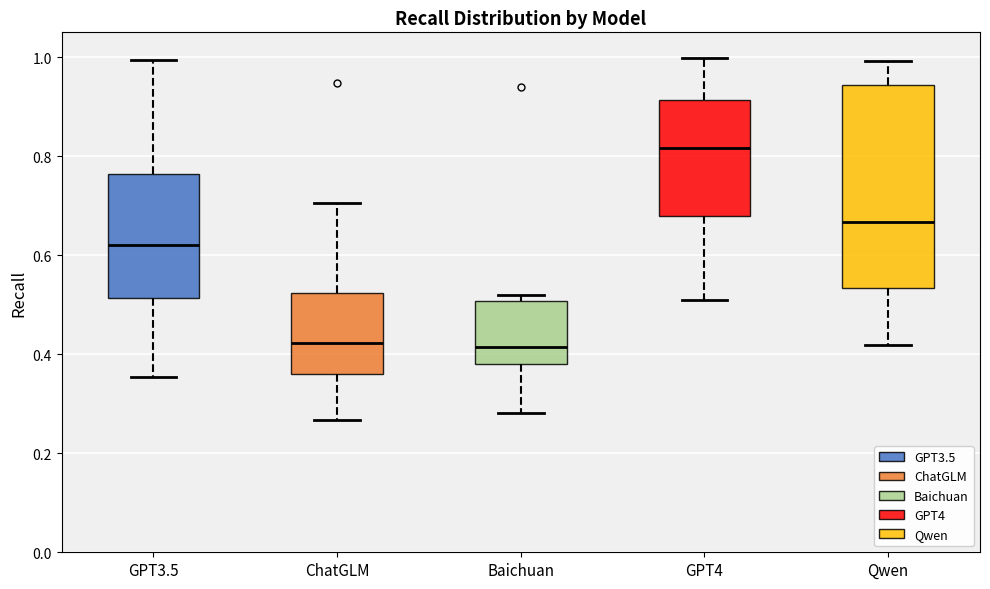

Where does the median line of the box for ChatGLM sit on the y-axis? The values are not printed on the chart, so give them approximately, as read against the axis.

0.42